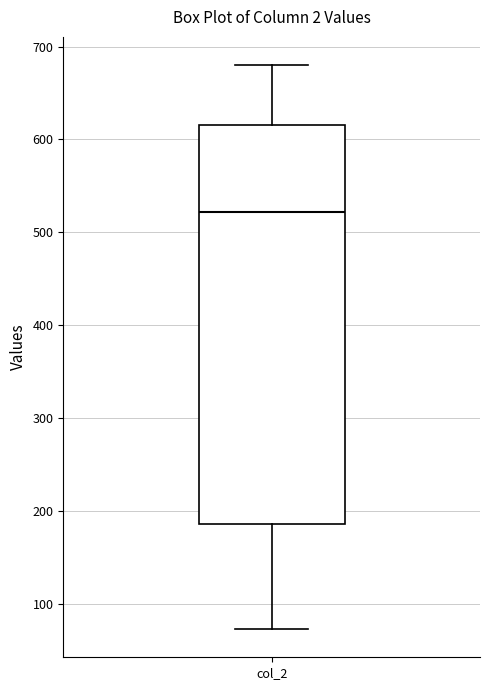

Where is the upper edge of the box for col_2 on the y-axis? The values are not printed on the chart, so give them approximately, as read against the axis.

620